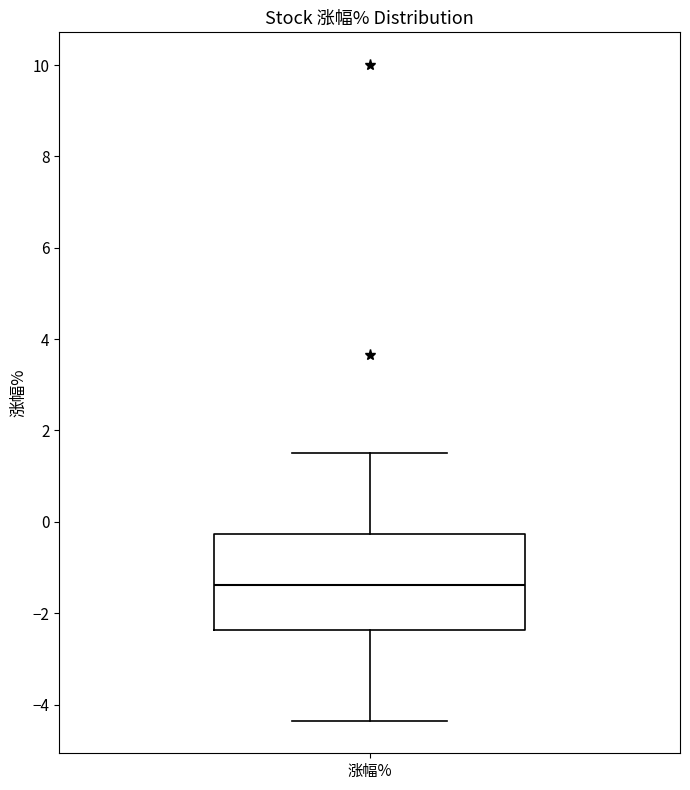

Transcribe this box plot: give where the median line is, the range the box spans, and where the two whiskers end, as read against the y-axis. The values are not printed on the chart, so give them approximately, as read against the axis.

median -1.4, box -2.4 to -0.2, whiskers -4.4 to 1.6